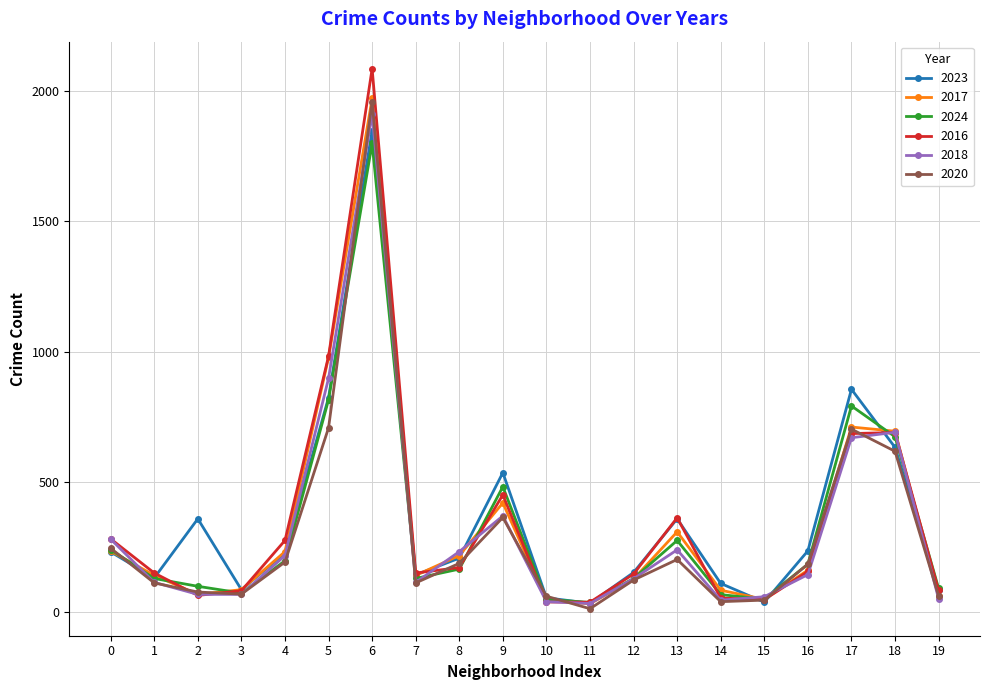

What is the maximum value for 2017?

1972